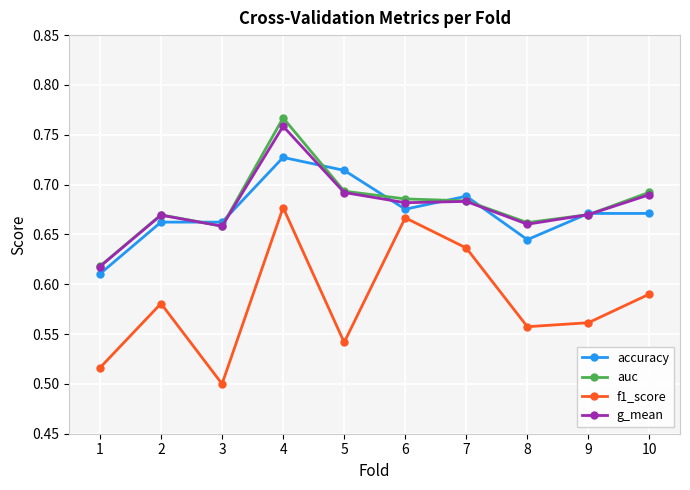

True or false: g_mean and f1_score cross at least once.

False